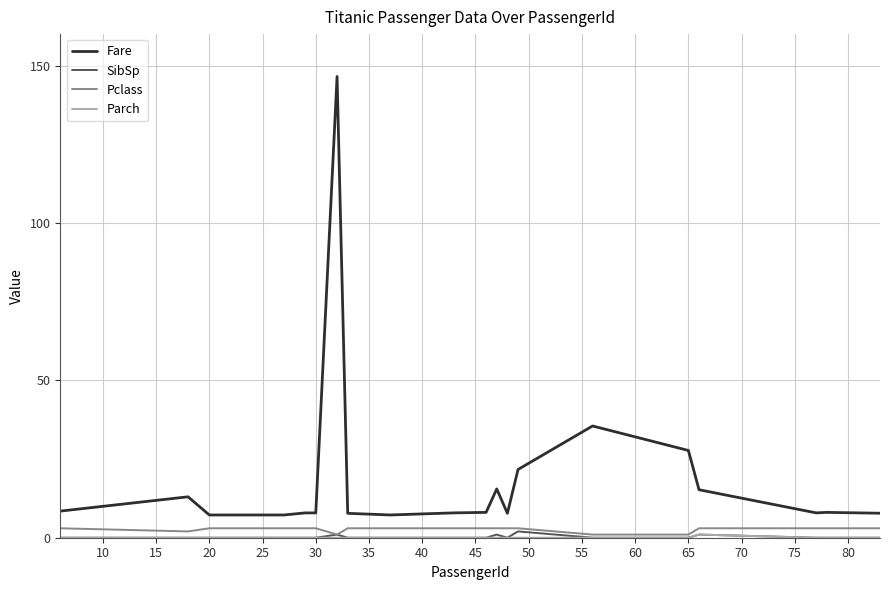

Which series has the largest range (max minus min)?

Fare